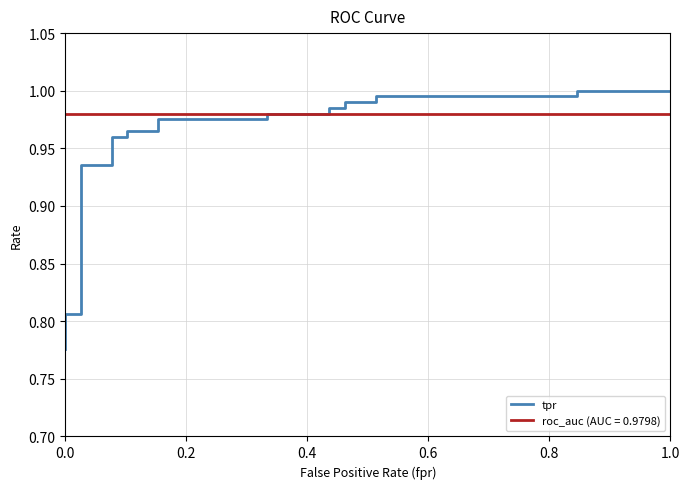

What is the label of the 22nd point from the right?

0.2